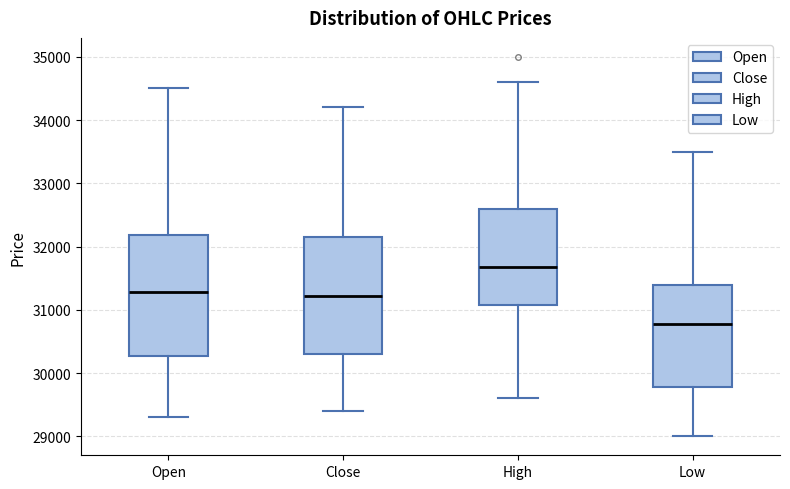

Reading left to right, transcribe this box plot: for each box, give where its median line is, the range the box spans, and where its two whiskers end, as read against the y-axis. The values are not printed on the chart, so give them approximately, as read against the axis.

Open: median 31300, box 30300 to 32200, whiskers 29300 to 34500
Close: median 31200, box 30300 to 32200, whiskers 29400 to 34200
High: median 31700, box 31100 to 32600, whiskers 29600 to 34600
Low: median 30800, box 29800 to 31400, whiskers 29000 to 33500